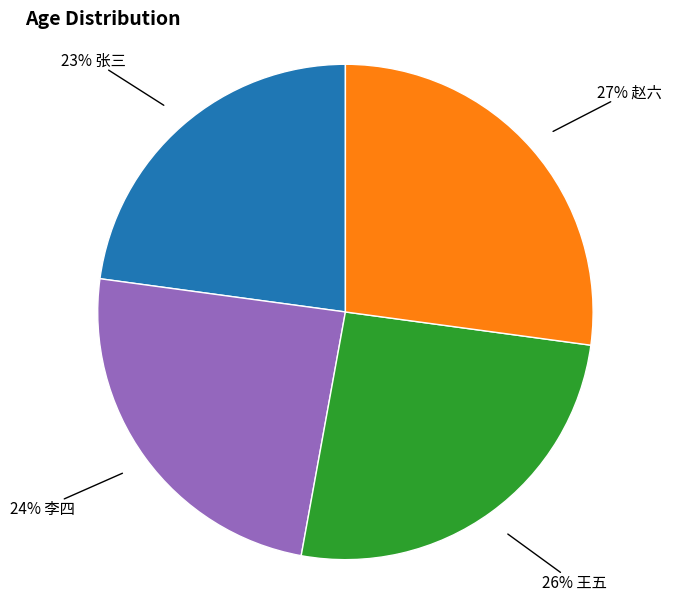

Is there a majority slice in this chart?

No